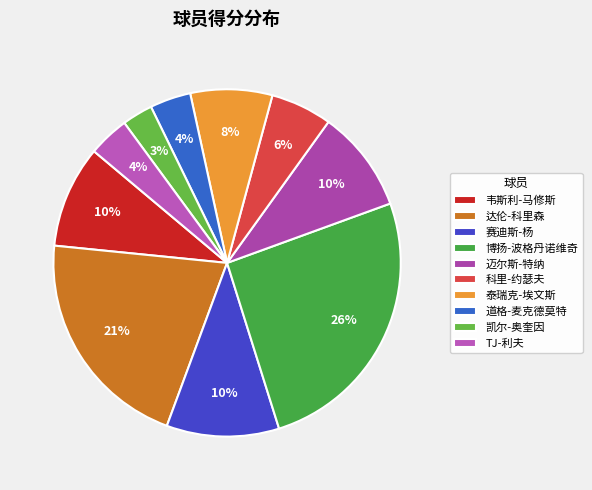

True or false: 凯尔-奥奎因 accounts for 14% of the total.

False